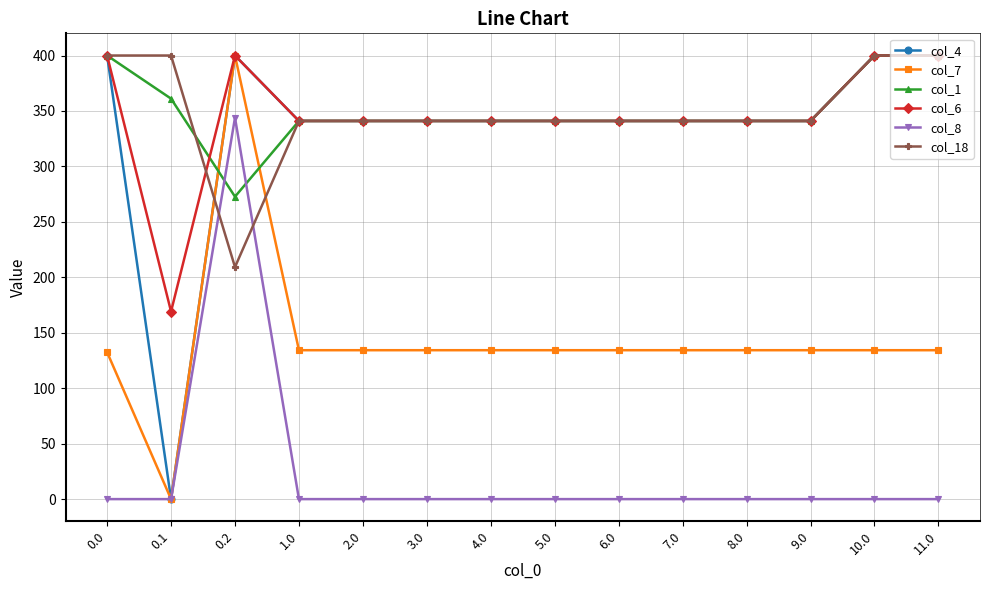

Does the chart display data point markers on the line(s)?

Yes